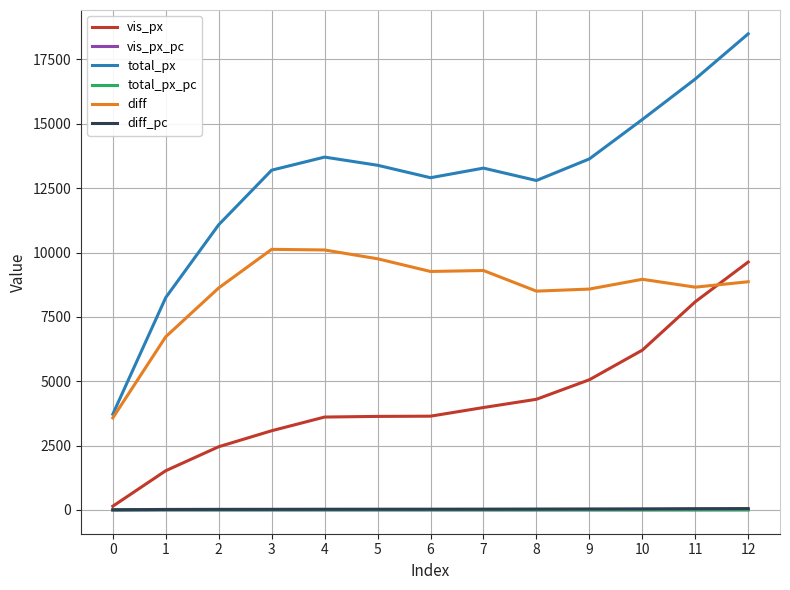

Is this an area chart (filled region under the line)?

No